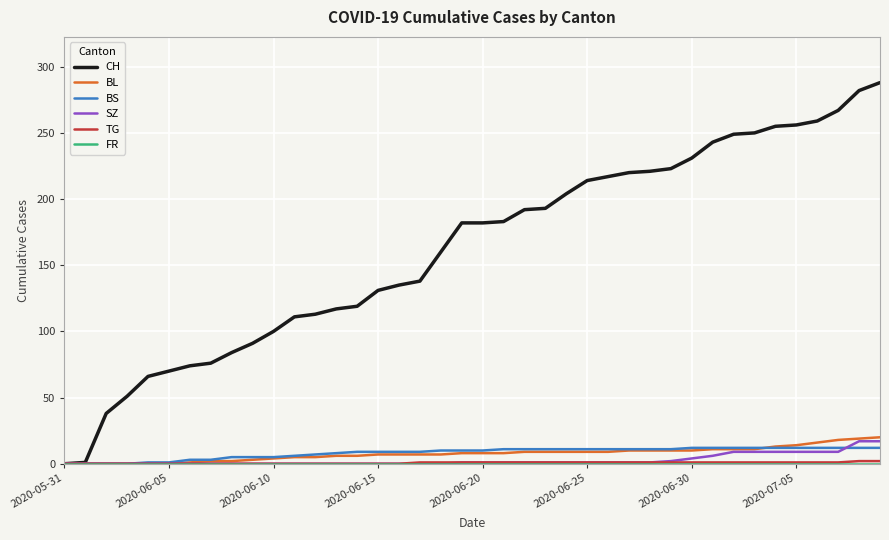

Count the number of categories in the chart.

40